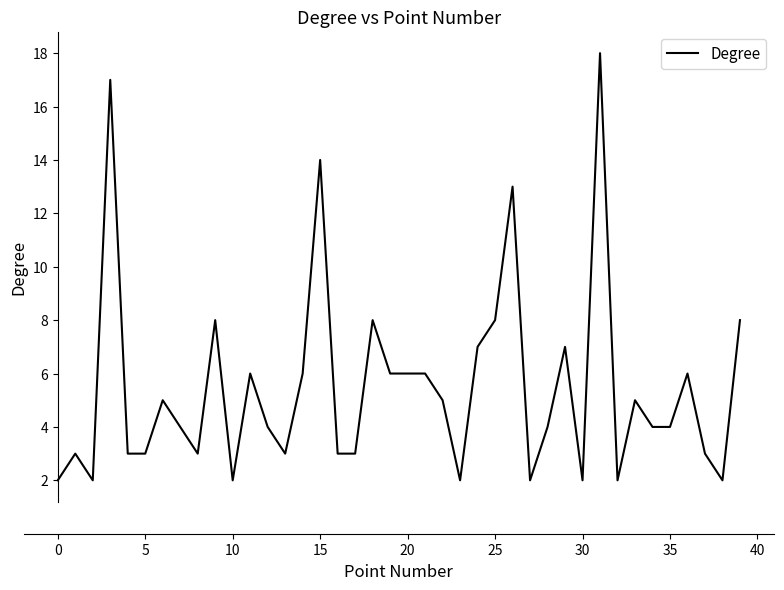

What is the maximum value shown in the chart?

18